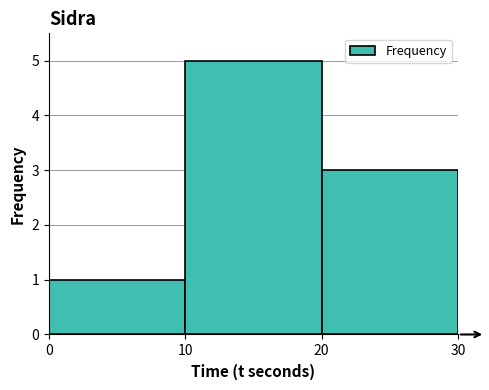

Reading left to right, list every bar in this chart as the range it spans on the x-axis followed by its height. The values are not printed on the chart, so give them approximately, as read against the axis.

0 to 10: 1
10 to 20: 5
20 to 30: 3